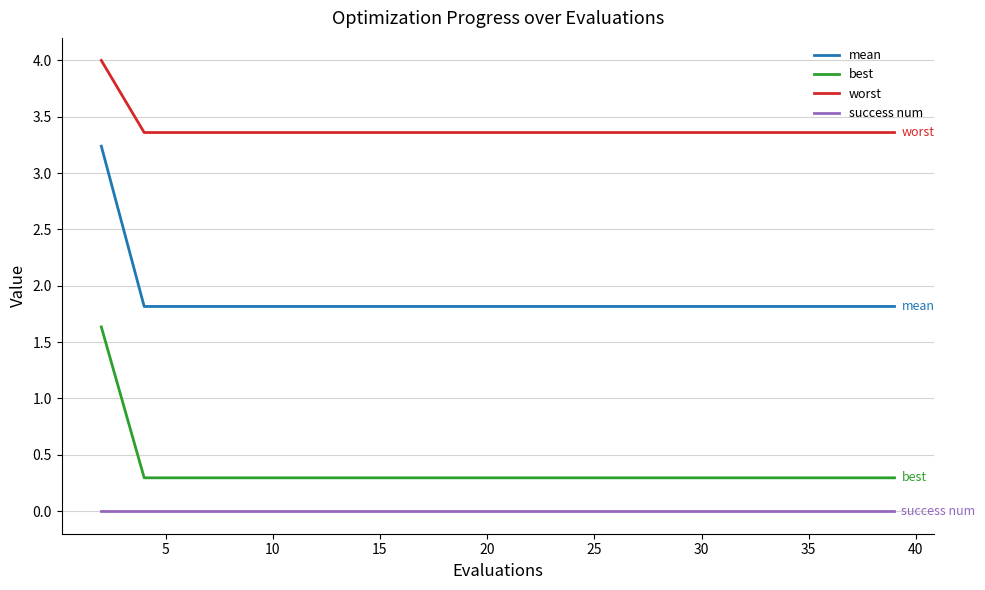

List the series in order of their peak value, lowest first.

success num, best, mean, worst